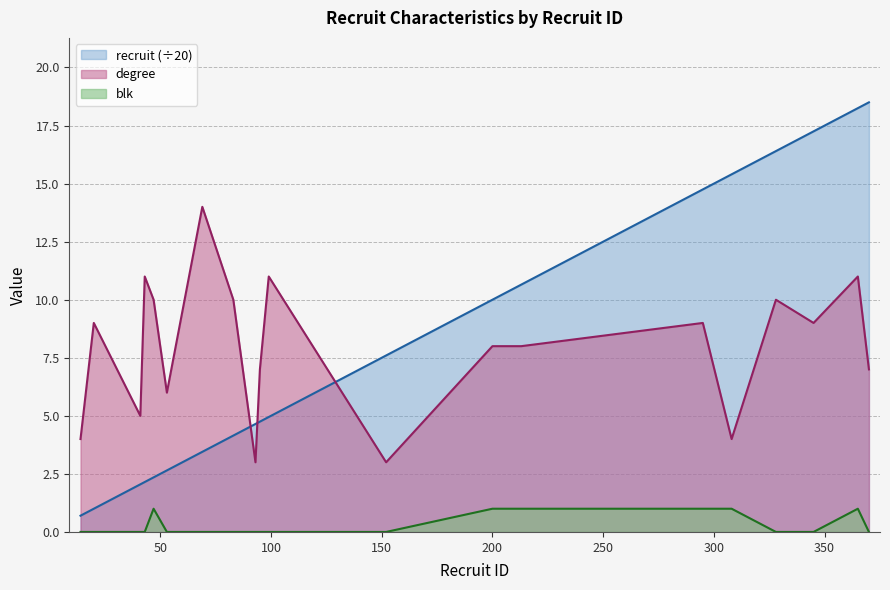

List the series in order of their peak value, lowest first.

blk, degree, recruit (÷20)